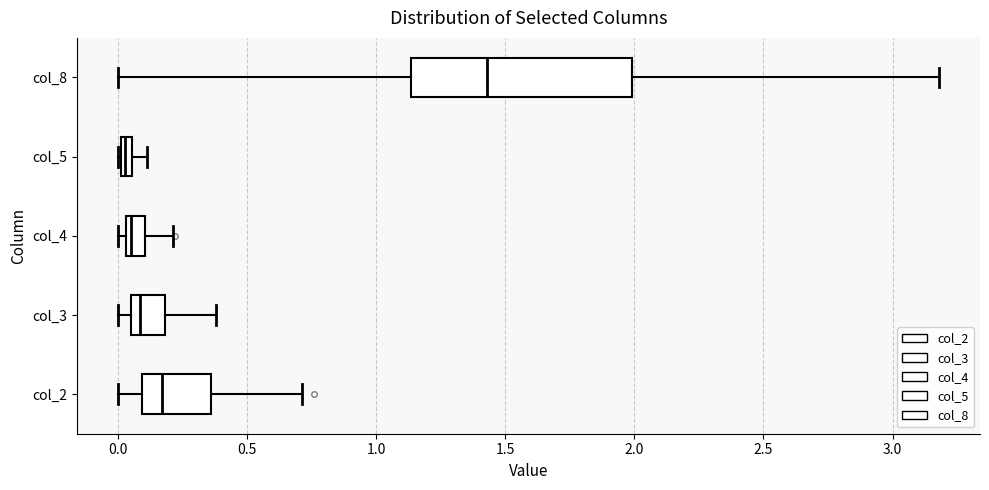

Where does the median line of the box for col_8 sit on the x-axis? The values are not printed on the chart, so give them approximately, as read against the axis.

1.45